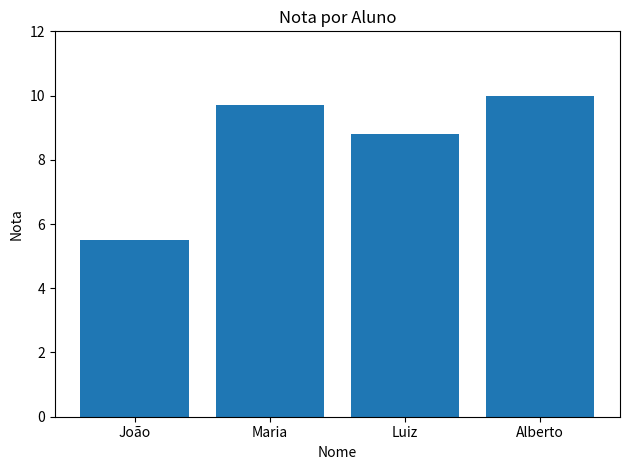

What is the sum of the values at Maria and João?

15.2